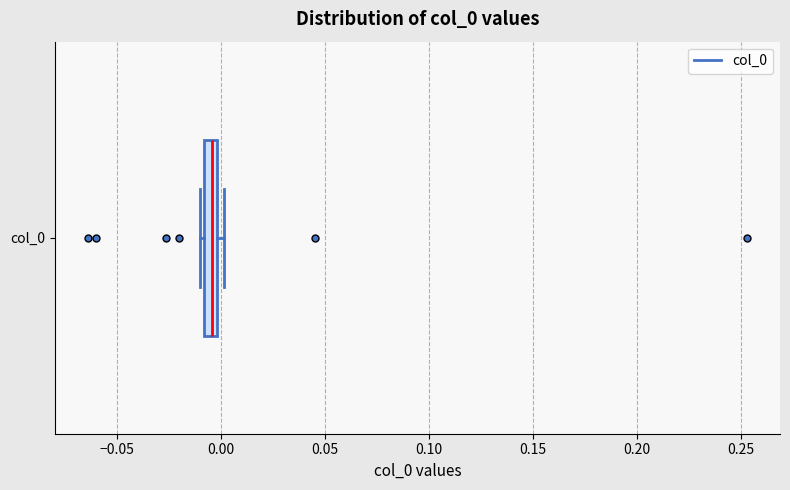

Where is the left edge of the box for col_0 on the x-axis? The values are not printed on the chart, so give them approximately, as read against the axis.

-0.010